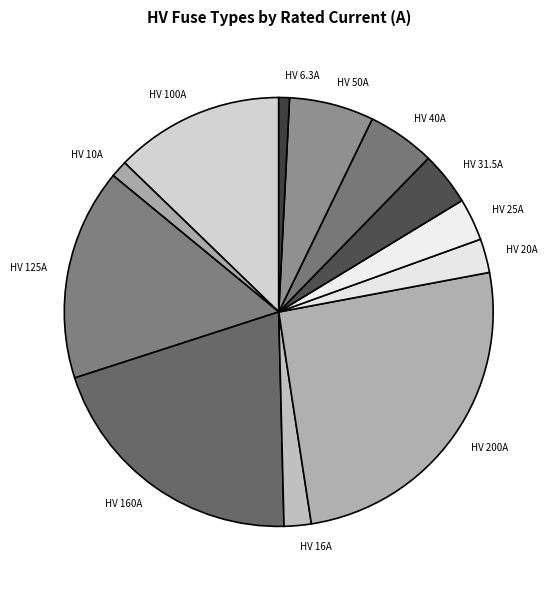

The HV 160A slice represents 29% of the pie. True or false?

False